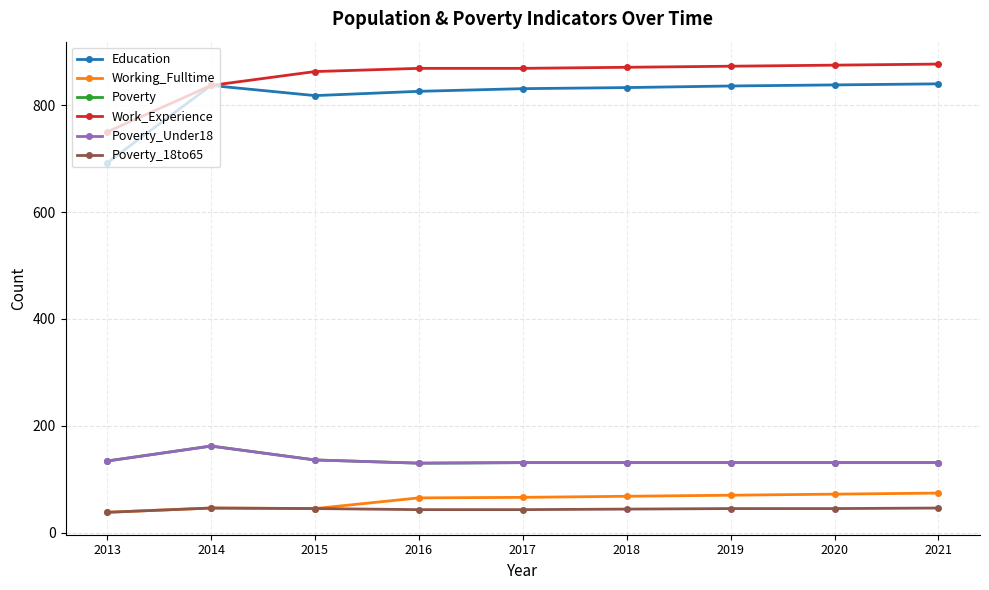

At 2017, list the series in order from largest to smallest.

Work_Experience, Education, Poverty, Poverty_Under18, Working_Fulltime, Poverty_18to65